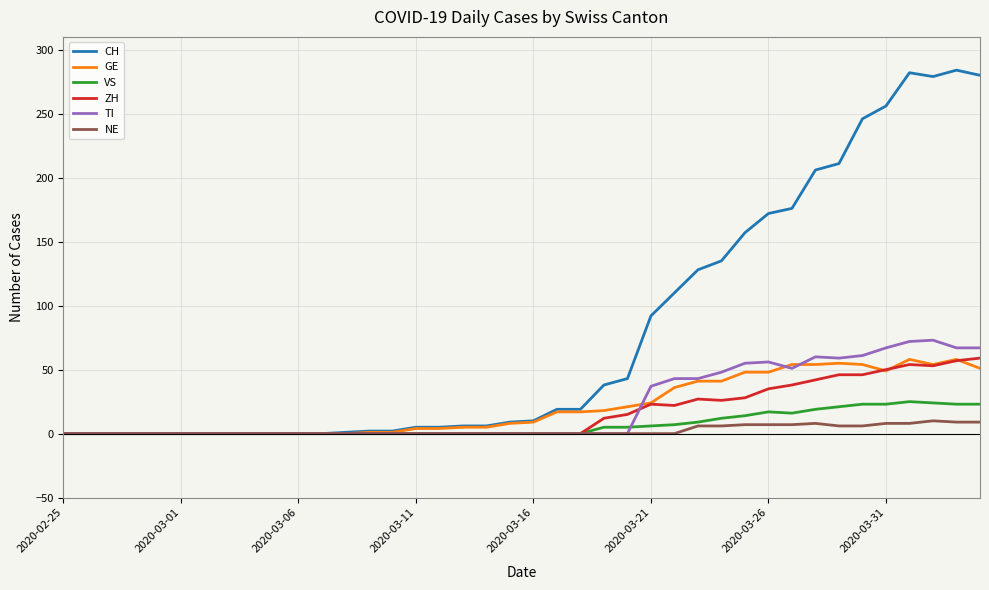

What is the maximum value for GE?

58